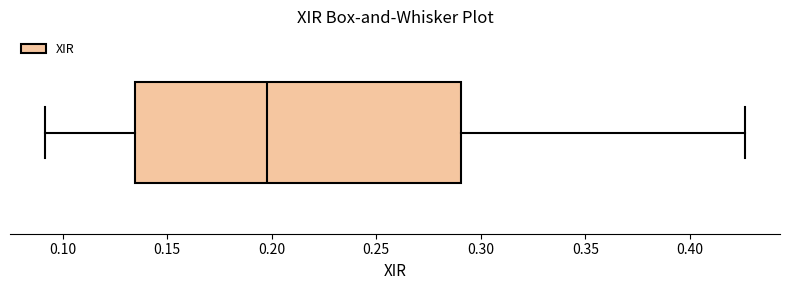

Read this box plot against the x-axis: the position of the median line, the range covered by the box, and the ends of both whiskers. The values are not printed on the chart, so give them approximately, as read against the axis.

median 0.200, box 0.135 to 0.290, whiskers 0.090 to 0.425